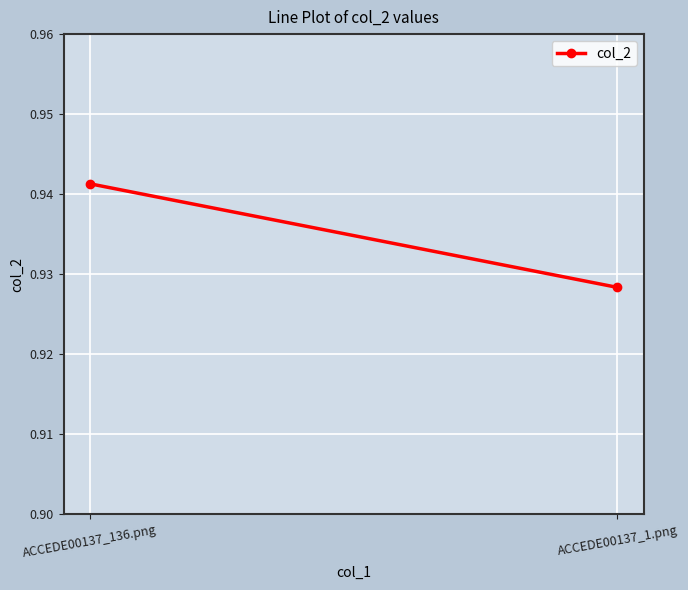

What is the value of the 1st point from the left?

0.9